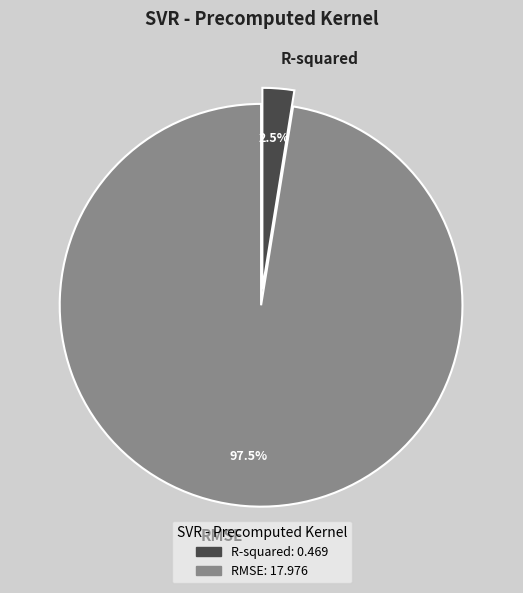

Count the number of slices in the pie.

2